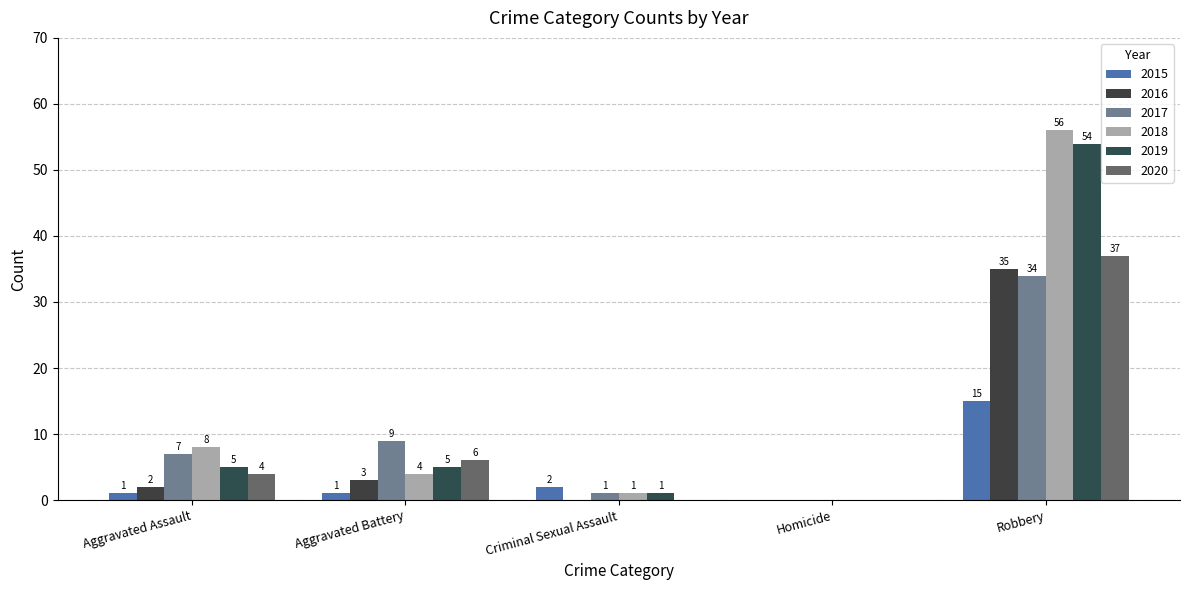

How many distinct data groups are displayed?

6